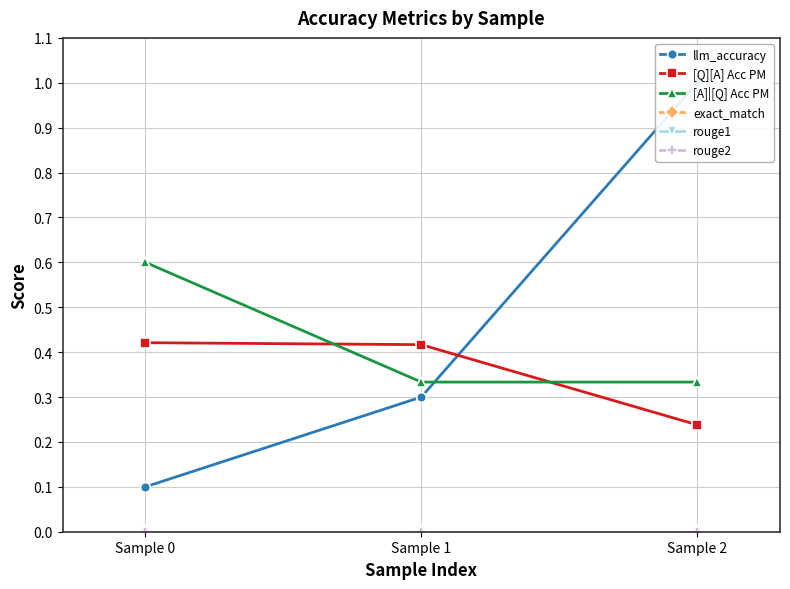

What is the difference between the highest and lowest values at Sample 0?

0.6